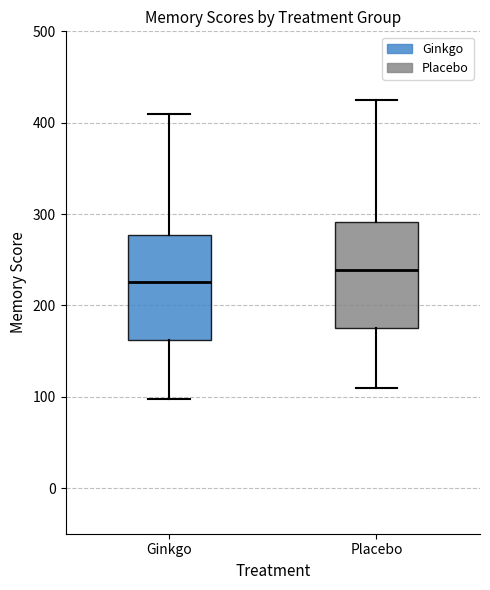

Which box's median line is the highest?

Placebo